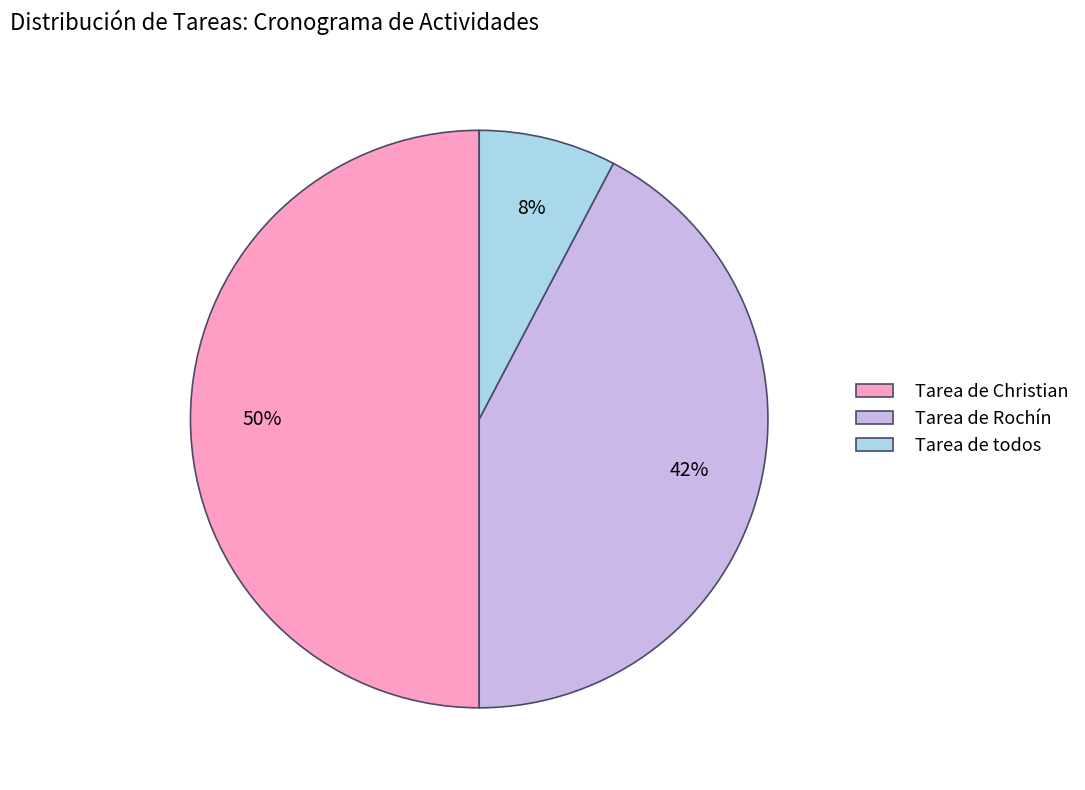

To the nearest percent, what is the combined percentage of Tarea de Christian and Tarea de todos?

58%